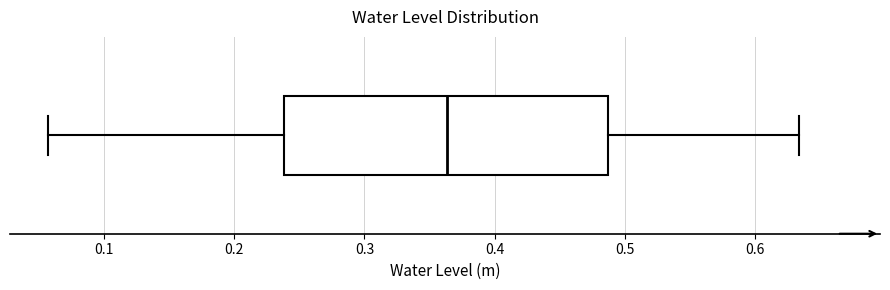

Read this box plot against the x-axis: the position of the median line, the range covered by the box, and the ends of both whiskers. The values are not printed on the chart, so give them approximately, as read against the axis.

median 0.36, box 0.24 to 0.49, whiskers 0.06 to 0.63